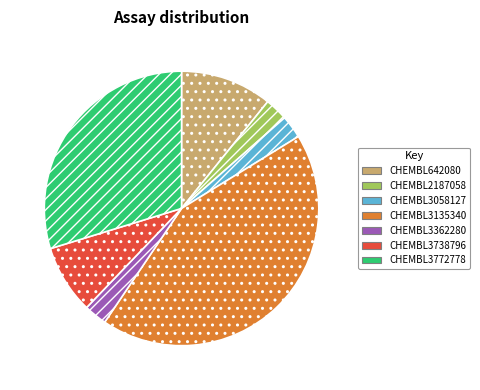

Combined, do CHEMBL3772778 and CHEMBL3738796 account for over 50%?

No